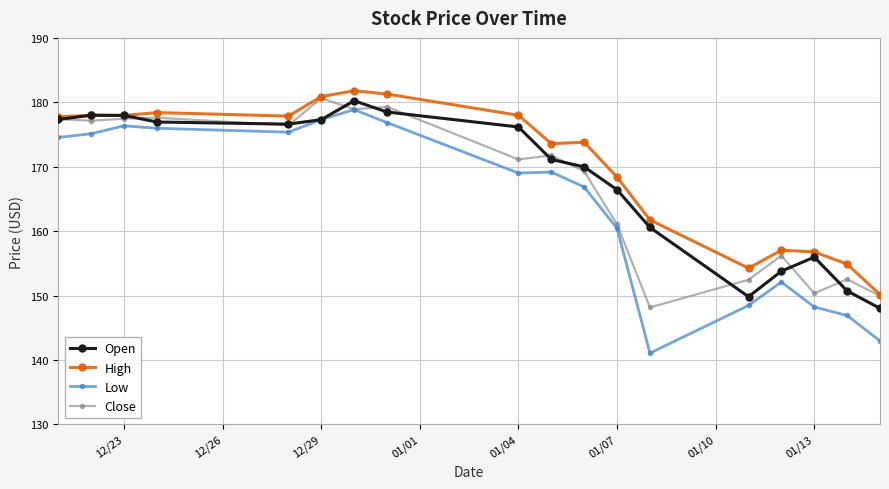

Which series has the widest spread of values?

Low